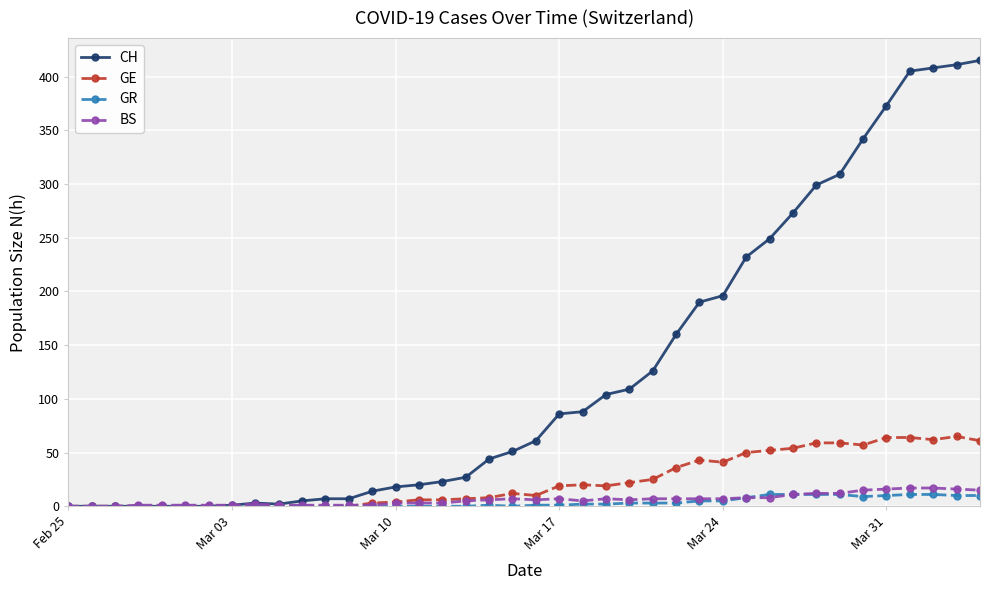

How many data points in BS are less than 6?

19